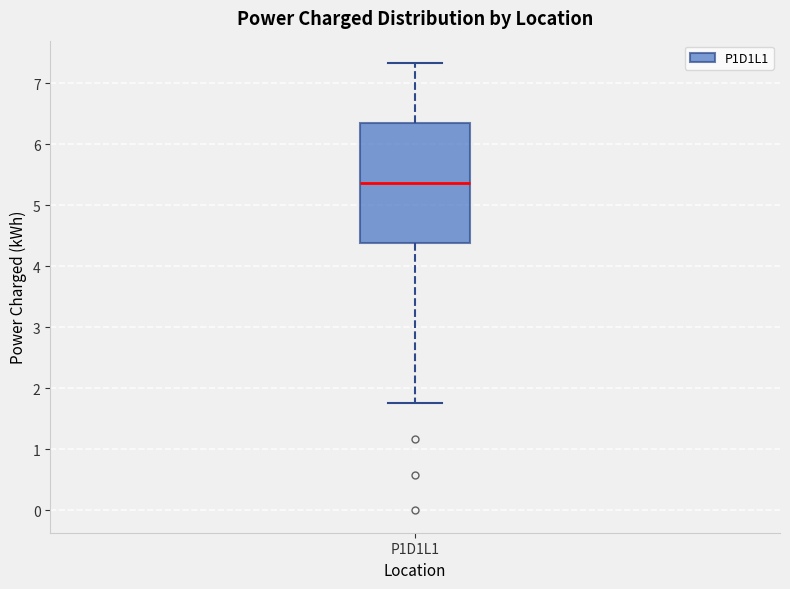

Transcribe this box plot: give where the median line is, the range the box spans, and where the two whiskers end, as read against the y-axis. The values are not printed on the chart, so give them approximately, as read against the axis.

median 5.4, box 4.4 to 6.3, whiskers 1.8 to 7.3